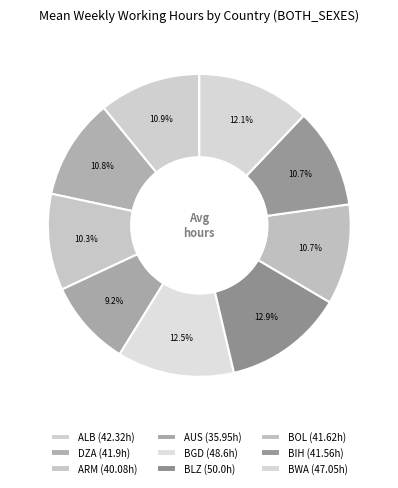

Combined, what portion of the pie is AUS and BLZ?

22.1%